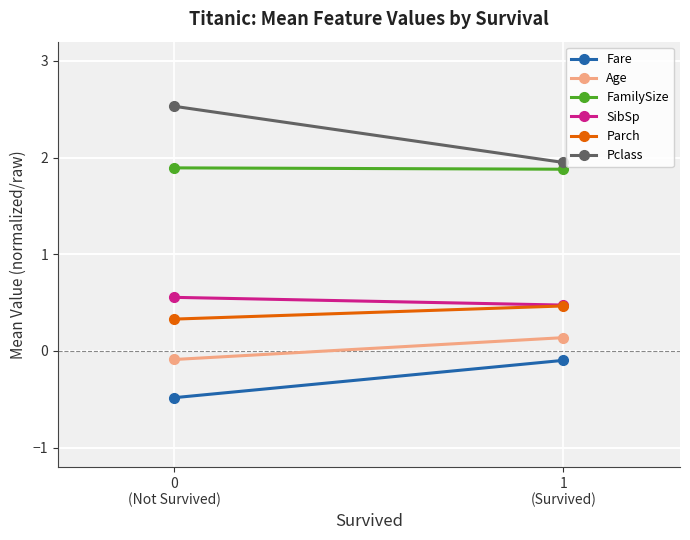

Count the FamilySize values in the range 1 to 2.

2